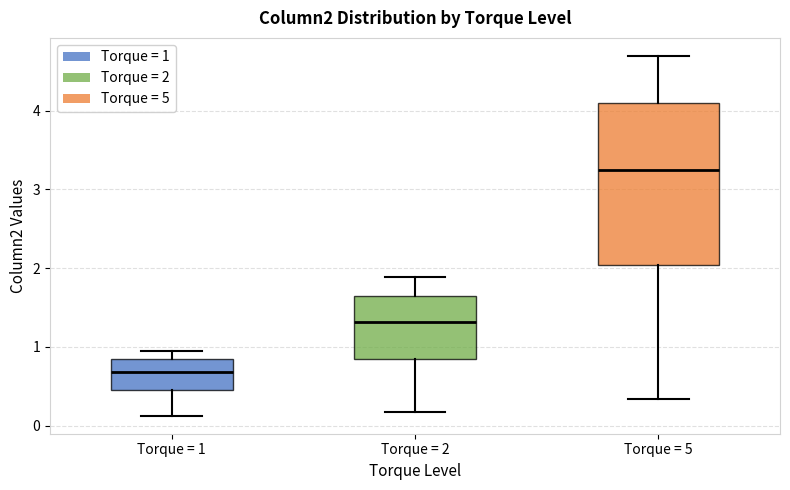

Reading left to right, transcribe this box plot: for each box, give where its median line is, the range the box spans, and where its two whiskers end, as read against the y-axis. The values are not printed on the chart, so give them approximately, as read against the axis.

Torque = 1: median 0.7, box 0.4 to 0.8, whiskers 0.1 to 1.0
Torque = 2: median 1.3, box 0.8 to 1.6, whiskers 0.2 to 1.9
Torque = 5: median 3.2, box 2.0 to 4.1, whiskers 0.3 to 4.7